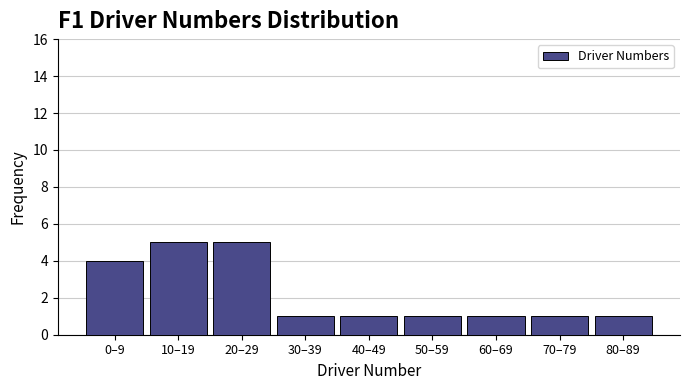

Reading right to left, extract all data points from this chart.

1	1	1	1	1	1	5	5	4